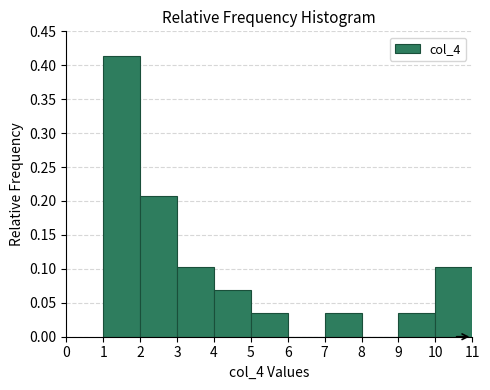

Reading left to right, list every bar in this chart as the range it spans on the x-axis followed by its height. The values are not printed on the chart, so give them approximately, as read against the axis.

1 to 2: 0.415
2 to 3: 0.205
3 to 4: 0.105
4 to 5: 0.070
5 to 6: 0.035
6 to 7: 0
7 to 8: 0.035
8 to 9: 0
9 to 10: 0.035
10 to 11: 0.105